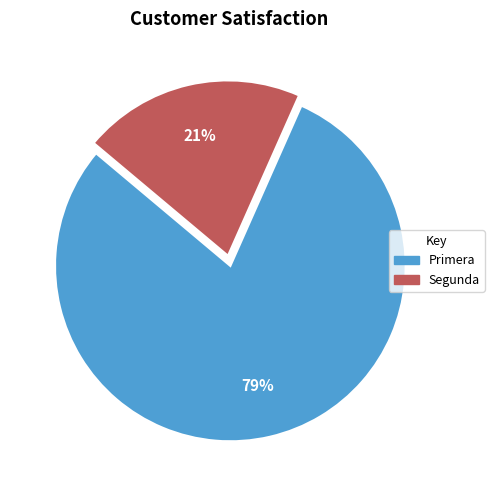

To the nearest percent, what percentage of the pie is Primera?

79%